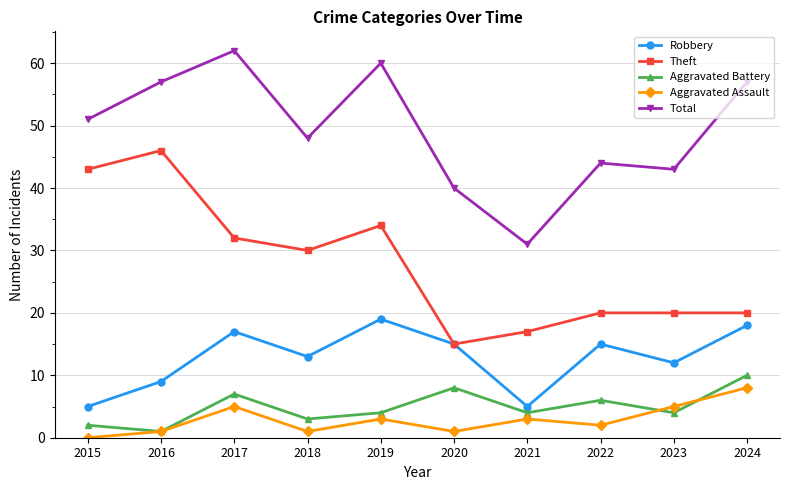

What is the sum of all Theft values?

277